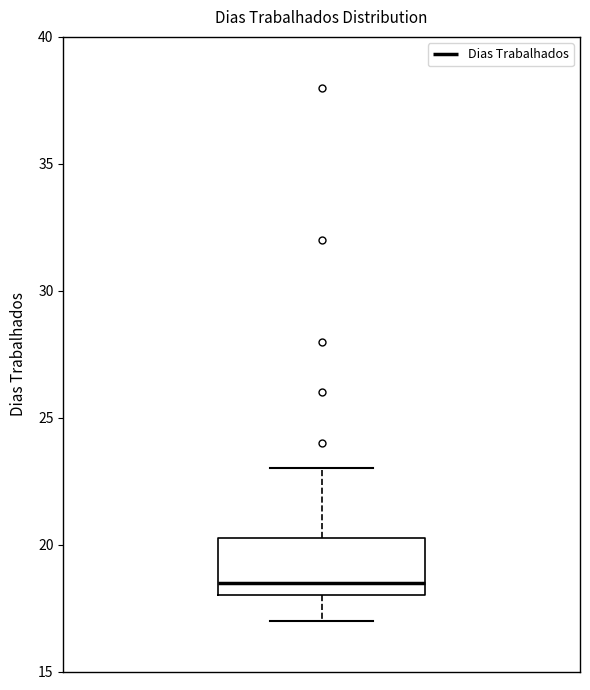

Where is the upper edge of the box on the y-axis? The values are not printed on the chart, so give them approximately, as read against the axis.

20.5